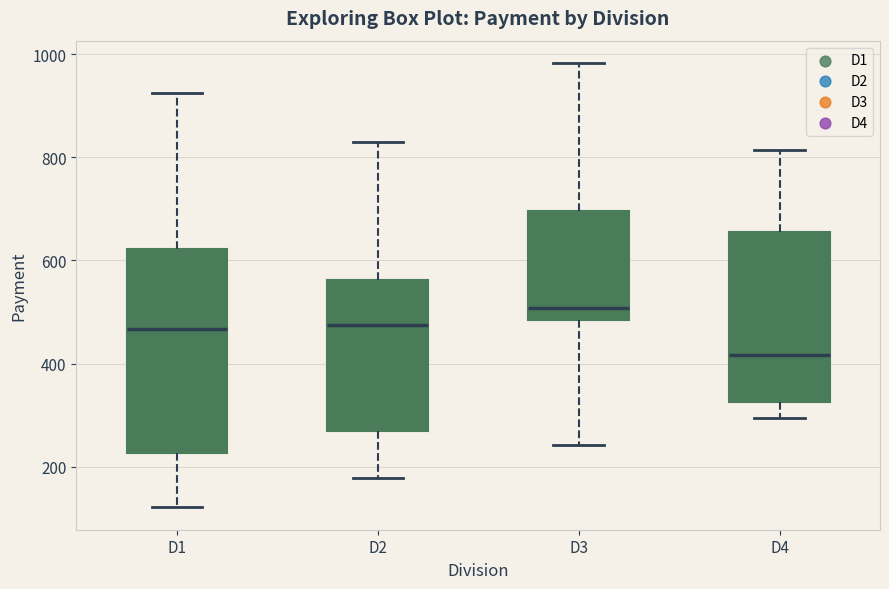

Reading left to right, transcribe this box plot: for each box, give where its median line is, the range the box spans, and where its two whiskers end, as read against the y-axis. The values are not printed on the chart, so give them approximately, as read against the axis.

D1: median 460, box 220 to 620, whiskers 120 to 920
D2: median 480, box 260 to 560, whiskers 180 to 820
D3: median 500, box 480 to 700, whiskers 240 to 980
D4: median 420, box 320 to 660, whiskers 300 to 820